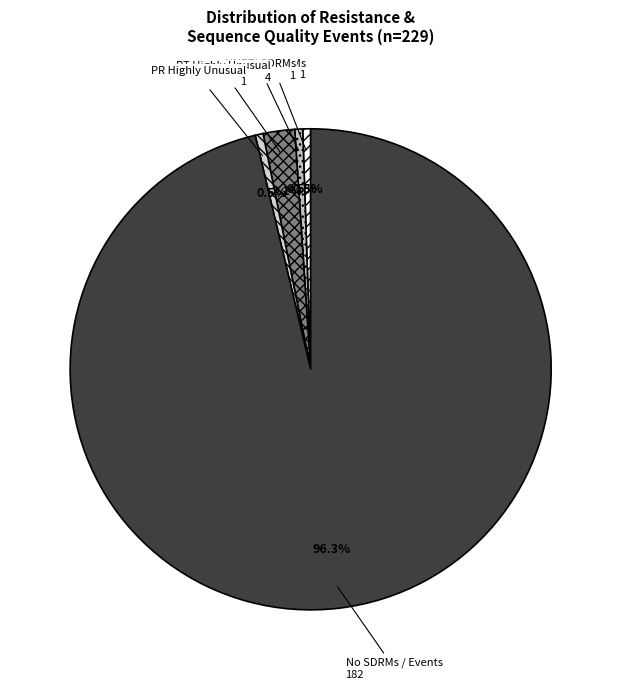

Which slice represents more than half of the pie?

No SDRMs / Events